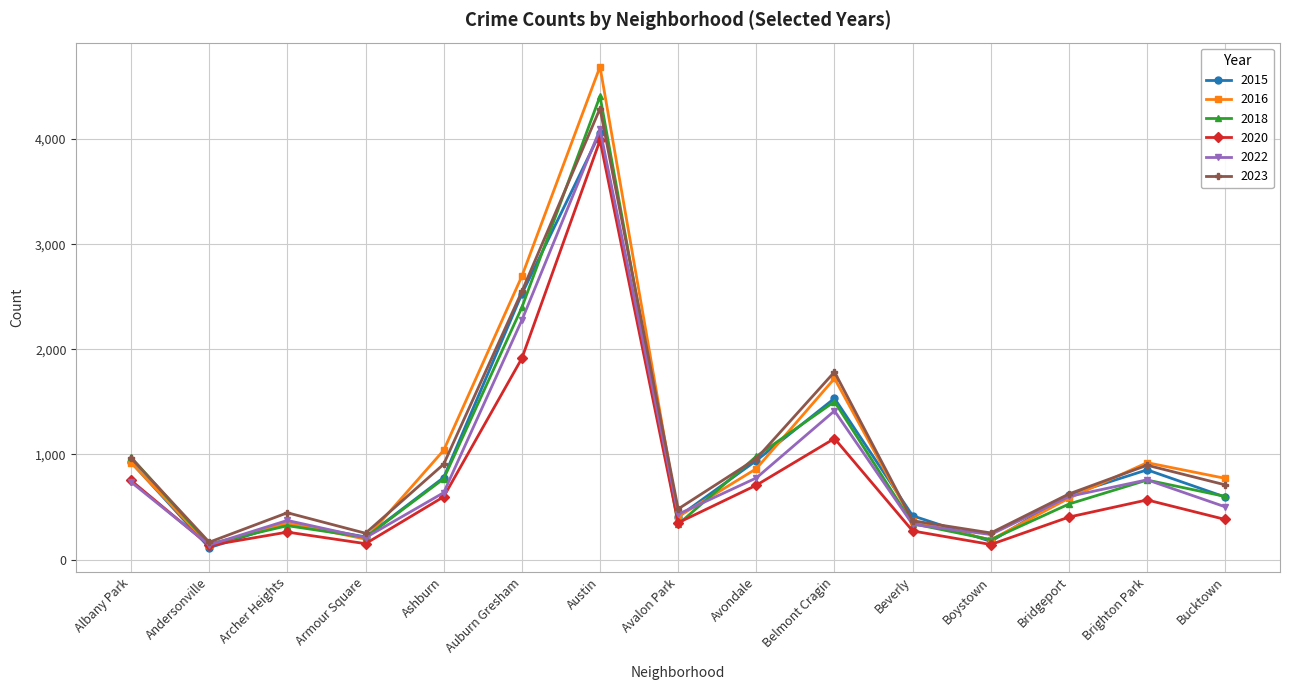

What is the spread (max minus min) of values at Brighton Park?

354